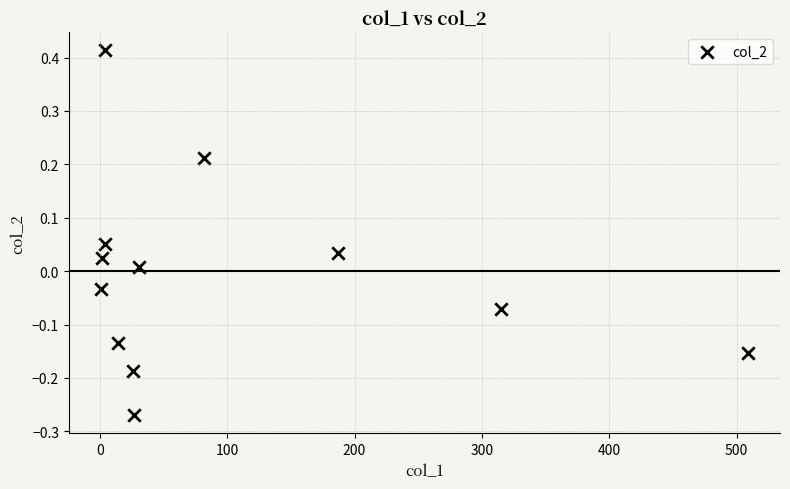

What is the range of X values (max minus min)?

507.8